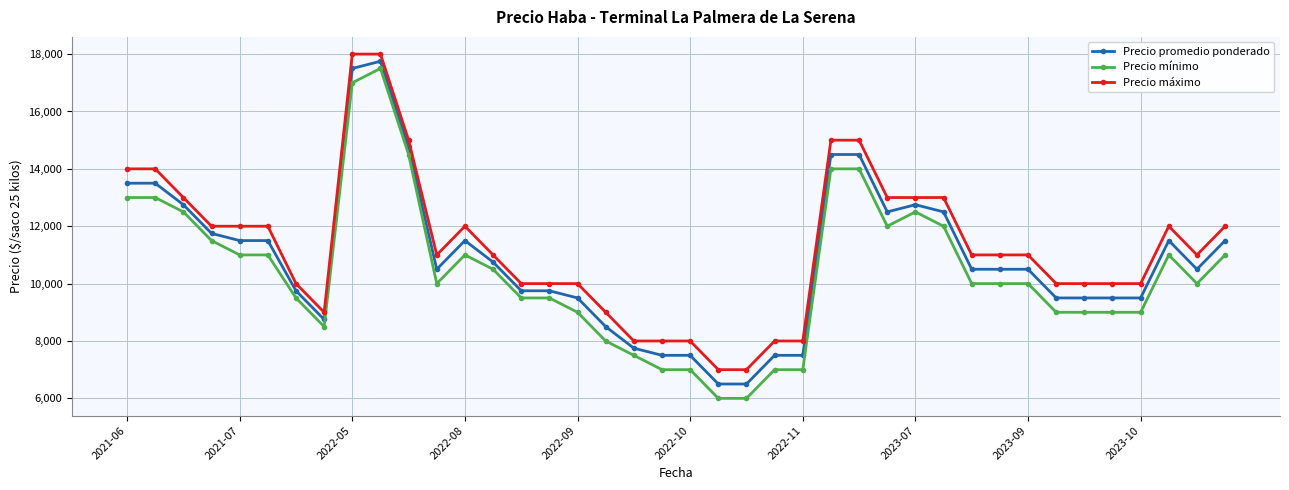

True or false: Precio promedio ponderado and Precio máximo intersect in this chart.

False